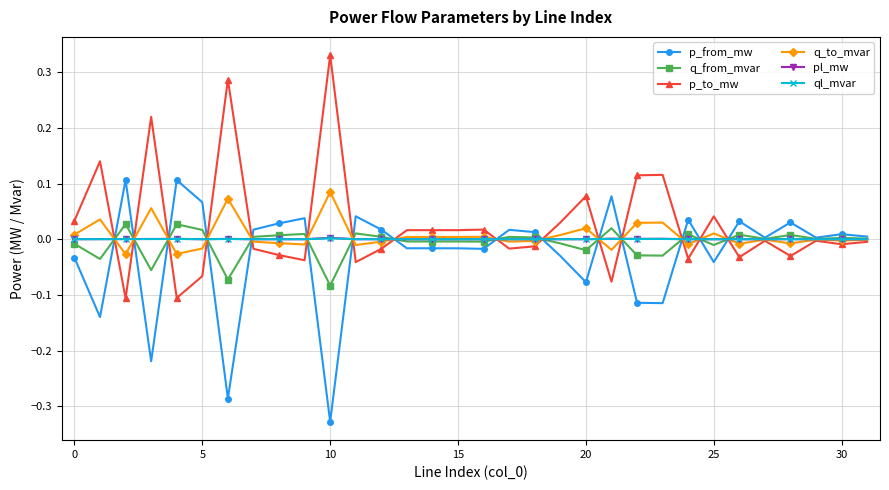

True or false: p_from_mw has more than 1 interior local peaks.

True